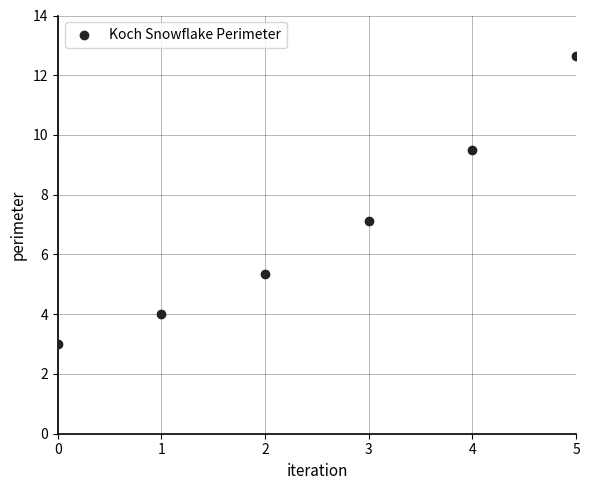

What is the range of Y values (max minus min)?

9.6